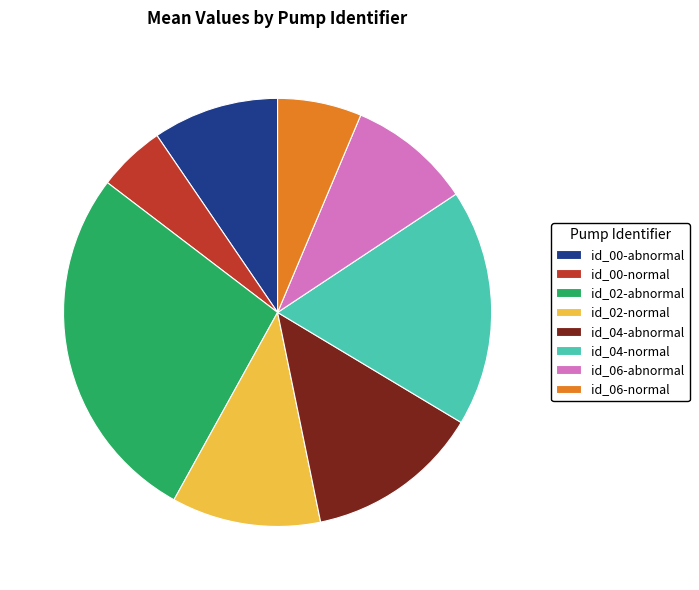

Which category has the biggest portion of the pie?

id_02-abnormal